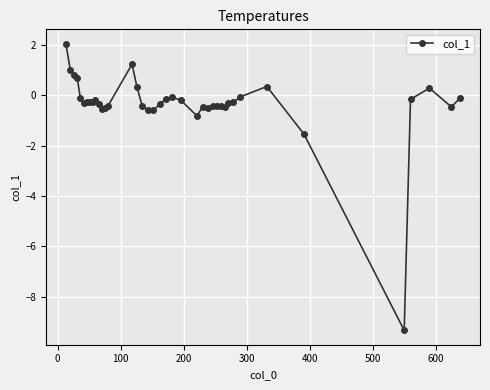

True or false: the data has more than 1 interior local peaks.

True